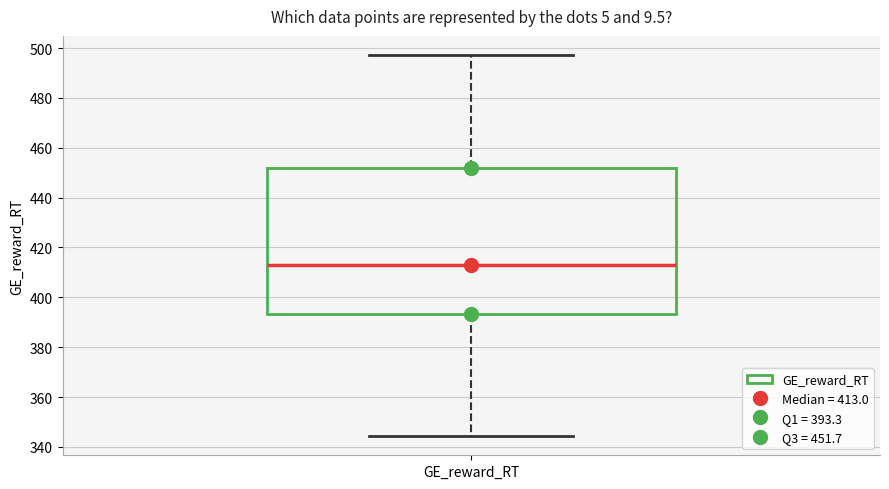

Where does the lower whisker of the box for GE_reward_RT end on the y-axis? The values are not printed on the chart, so give them approximately, as read against the axis.

344